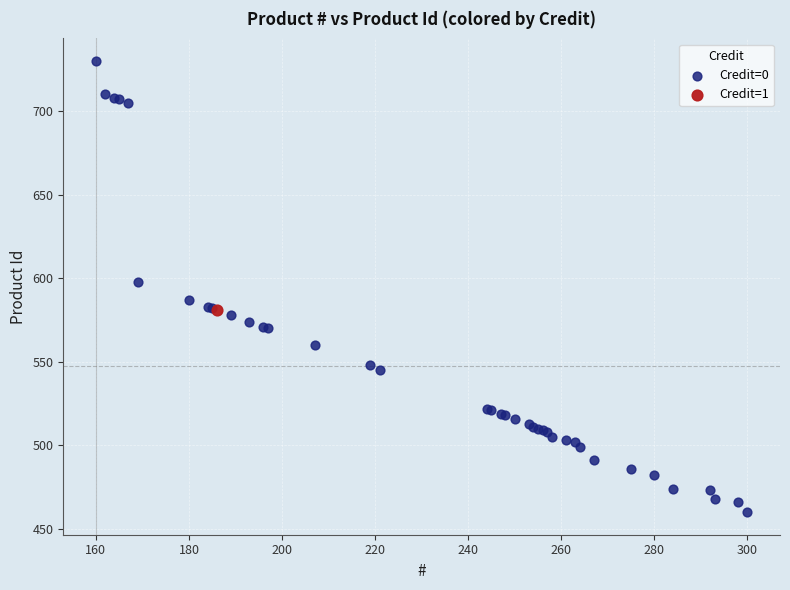

What are all the series names shown in the legend?

Credit=0, Credit=1